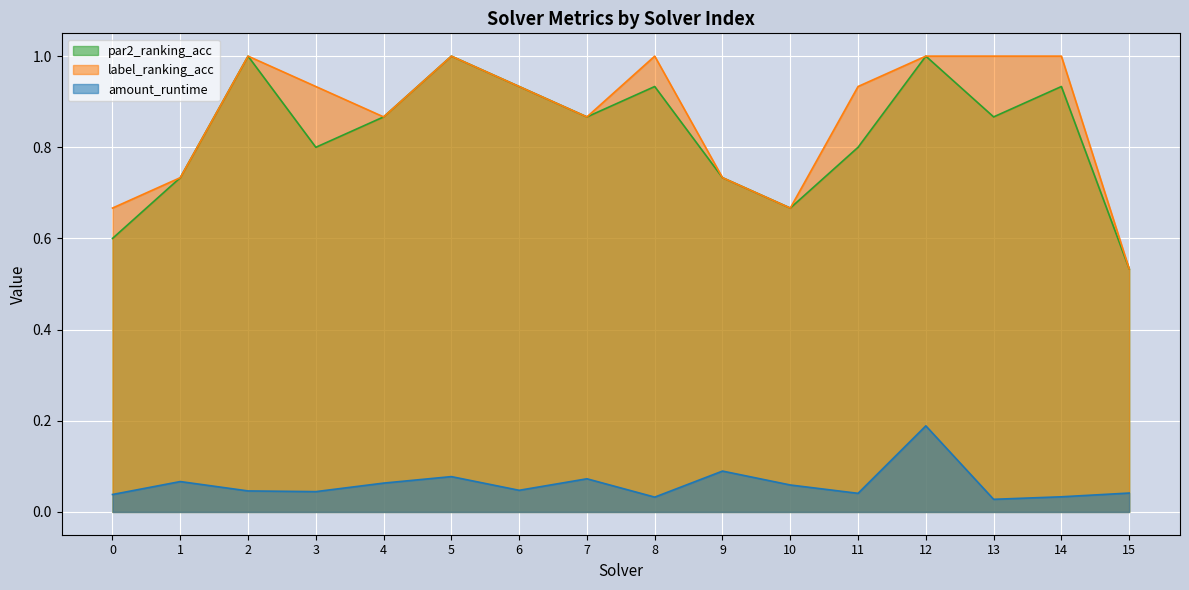

Between 2 and 4, which series saw the biggest shift?

par2_ranking_acc